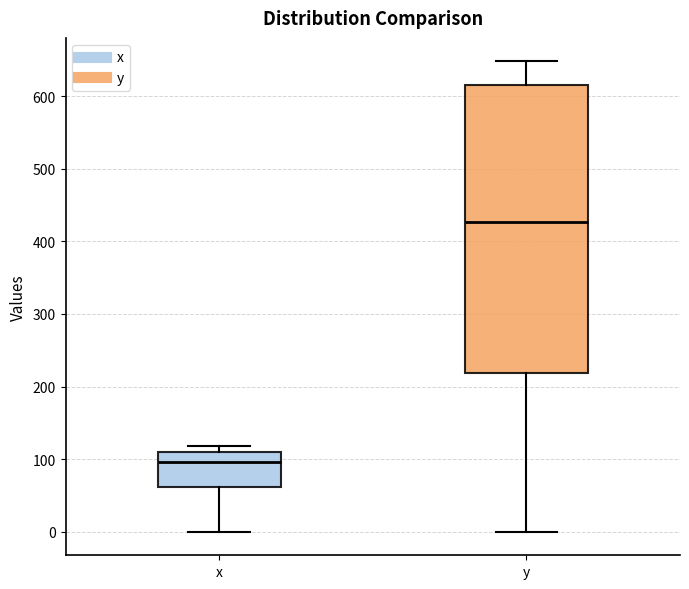

Which box is the tallest, from its lower edge to its upper edge?

y